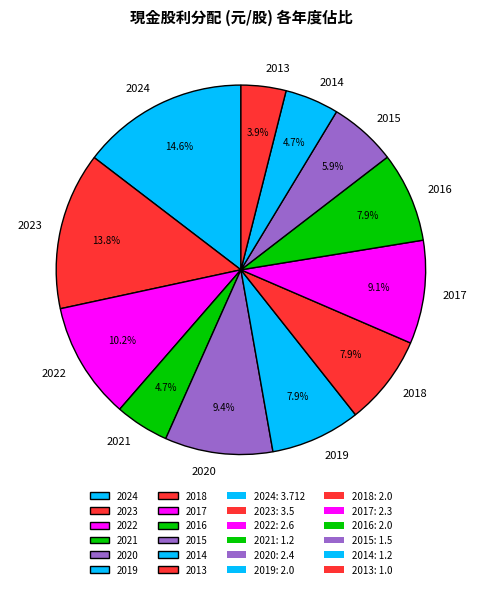

Which slice is the largest?

2024